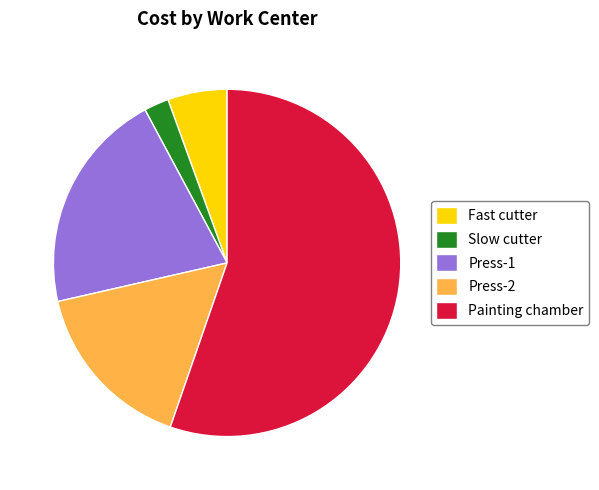

Is the sum of Slow cutter and Fast cutter greater than half?

No